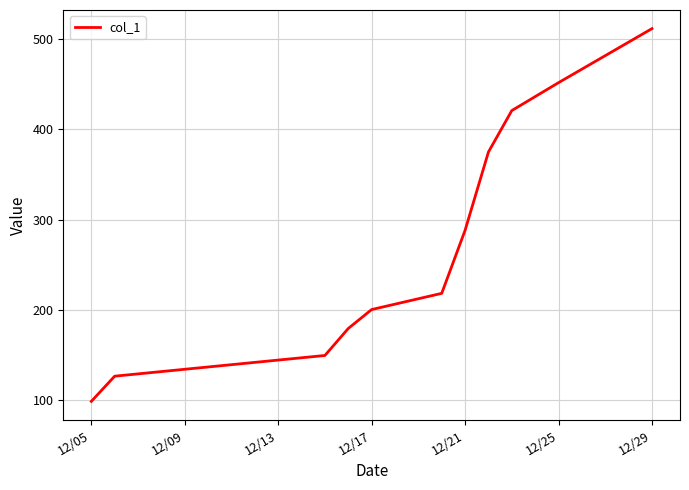

Is this an area chart (filled region under the line)?

No